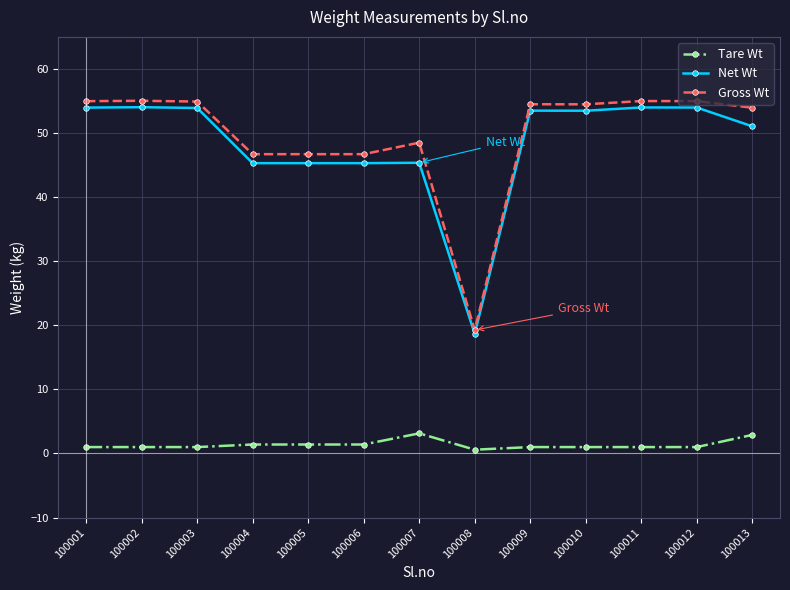

Does the chart display data point markers on the line(s)?

Yes